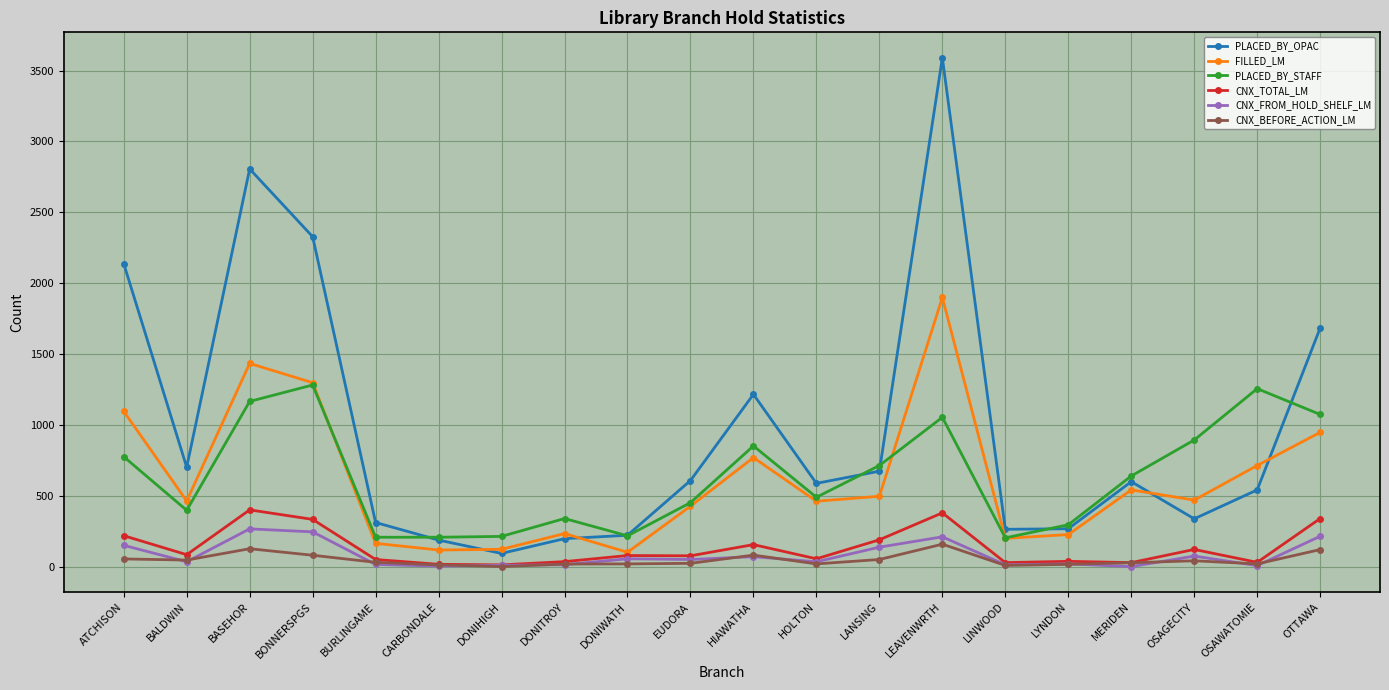

What is the highest value of the CNX_FROM_HOLD_SHELF_LM series?

267